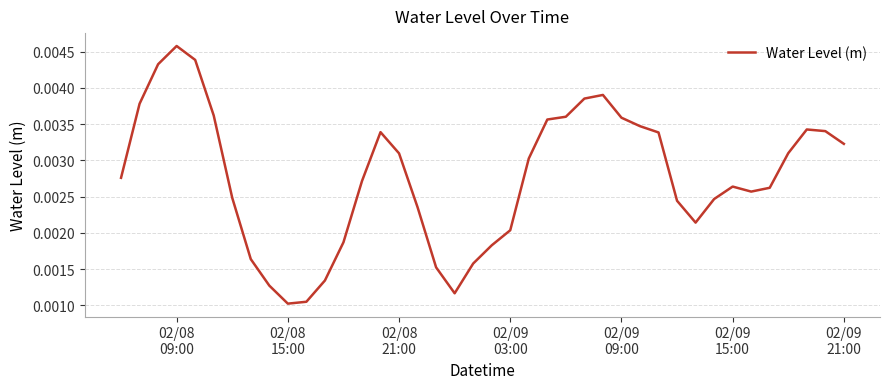

How many lines are shown in the chart?

1